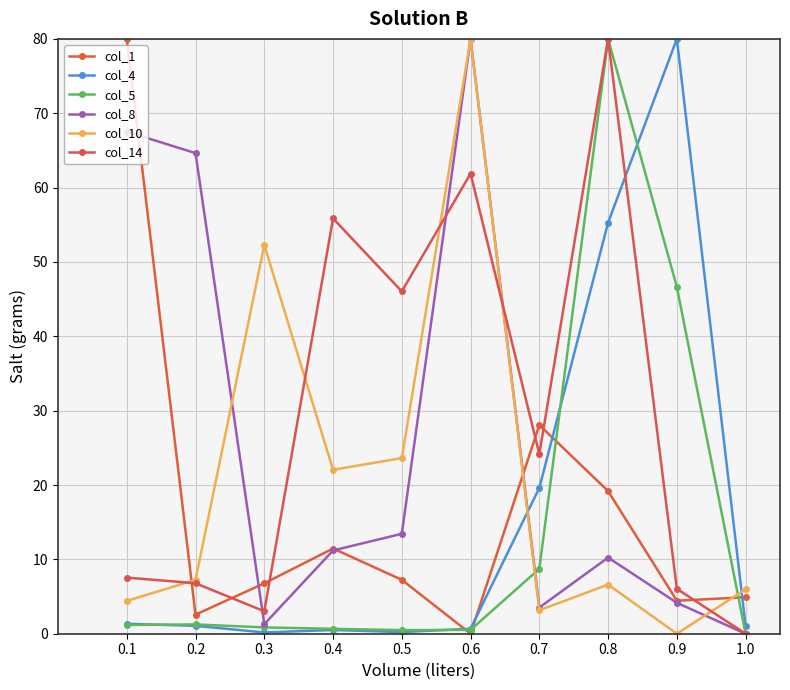

Does the chart have visible grid lines?

Yes